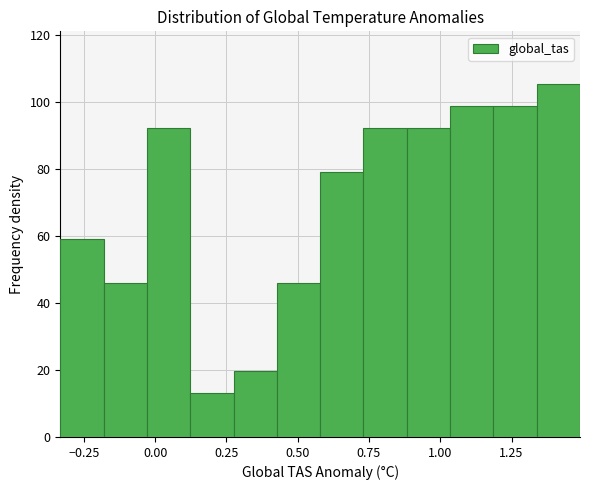

Read against the x-axis, roughly where is the centre of the tallest bar?

1.40